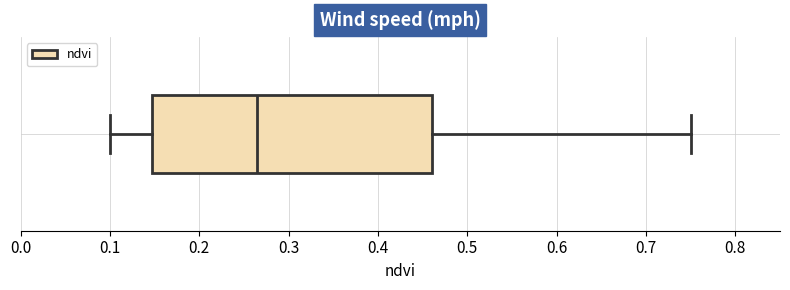

Read this box plot against the x-axis: the position of the median line, the range covered by the box, and the ends of both whiskers. The values are not printed on the chart, so give them approximately, as read against the axis.

median 0.27, box 0.15 to 0.46, whiskers 0.10 to 0.75